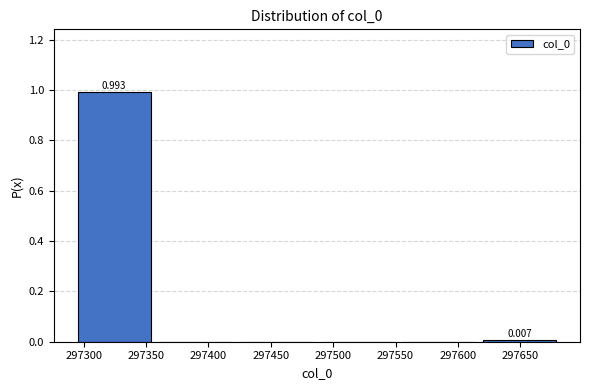

Over which range of the x-axis is the bar tallest?

297290 to 297355